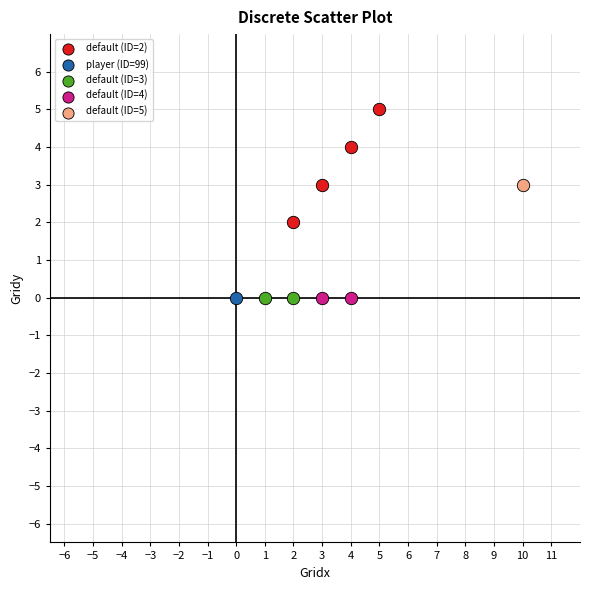

Which series reaches the maximum Y coordinate?

default (ID=2)